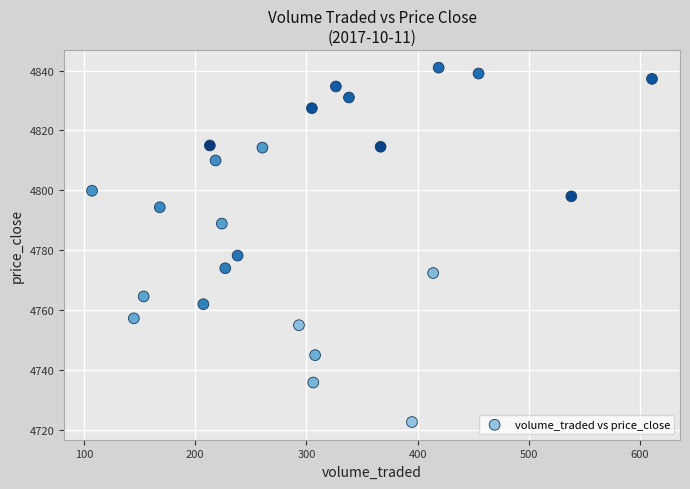

What is the range of Y values (max minus min)?

118.3